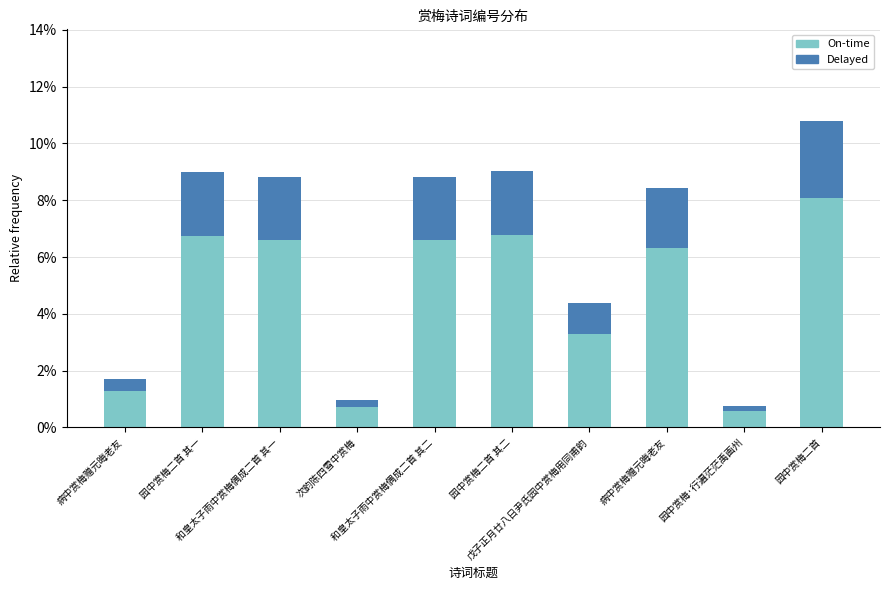

Is it true that On-time equals 6.3 at 病中赏梅赠元晦老友?

True